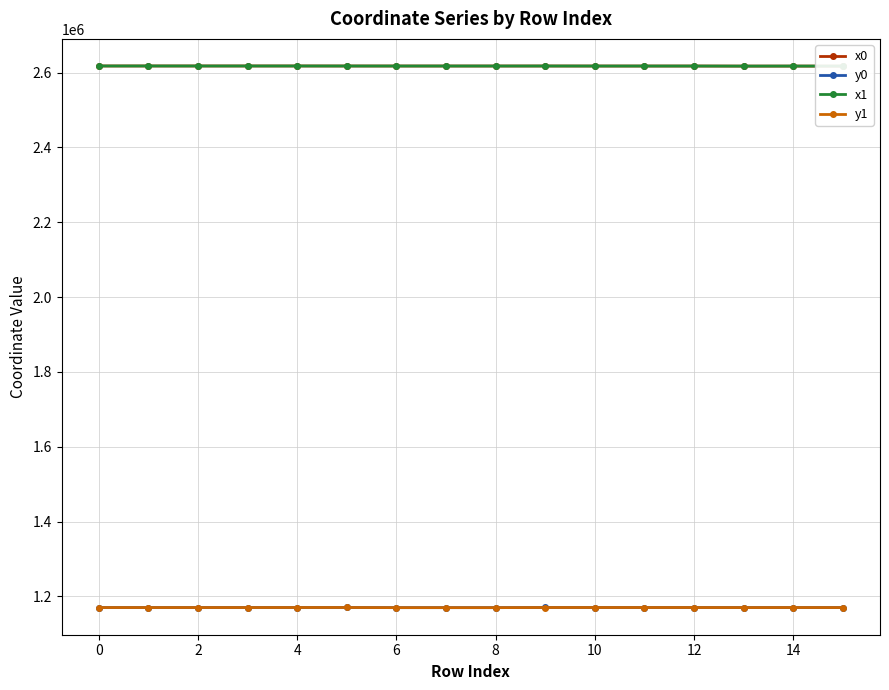

What is the difference between the maximum and minimum values in the x0 series?

353.0